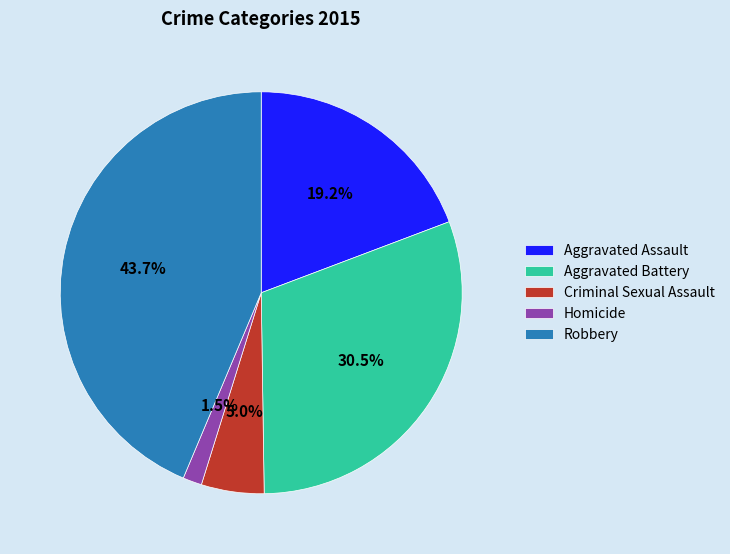

To the nearest percent, what is the average slice percentage?

20%